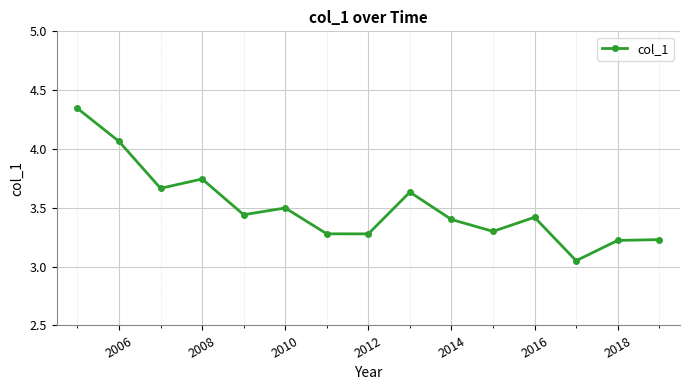

What is the sum of all values?

52.6